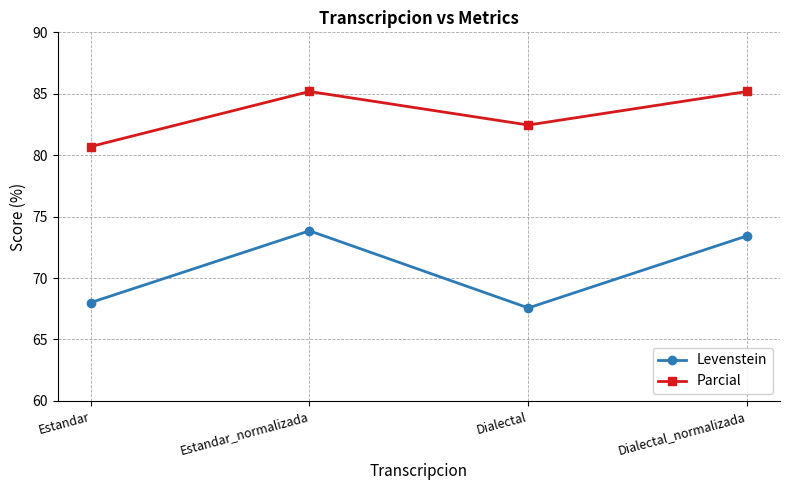

True or false: Parcial and Levenstein intersect in this chart.

False